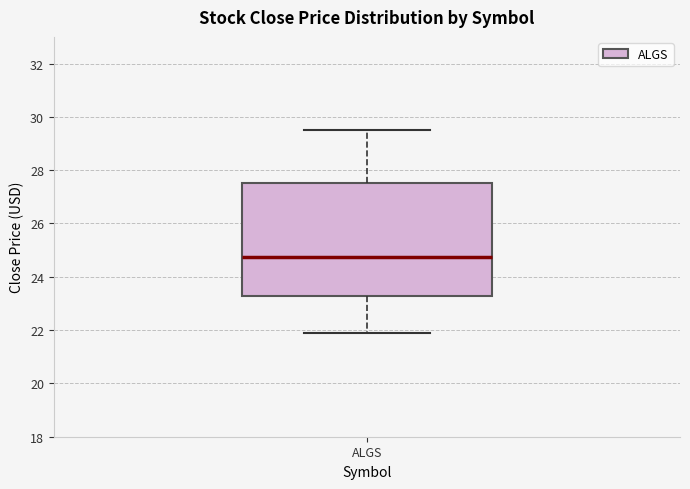

Read this box plot against the y-axis: the position of the median line, the range covered by the box, and the ends of both whiskers. The values are not printed on the chart, so give them approximately, as read against the axis.

median 24.8, box 23.2 to 27.6, whiskers 21.8 to 29.6